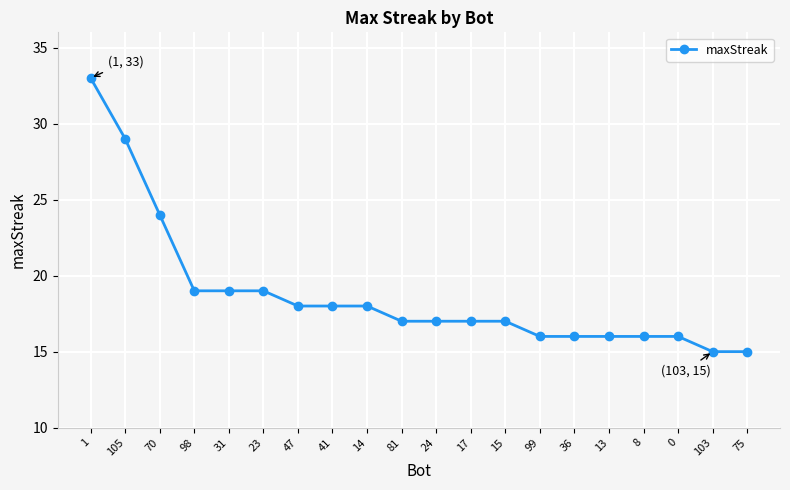

The chart shows a value of 26 at 13. True or false?

False